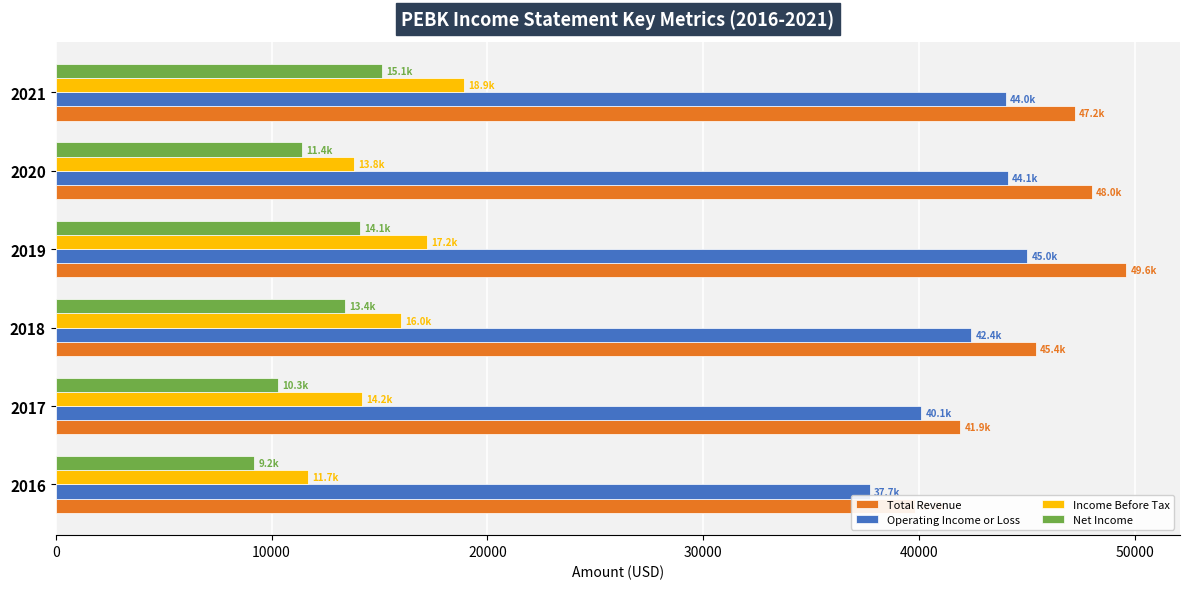

What is the sum of the Total Revenue values at 2020 and 2017?

89900